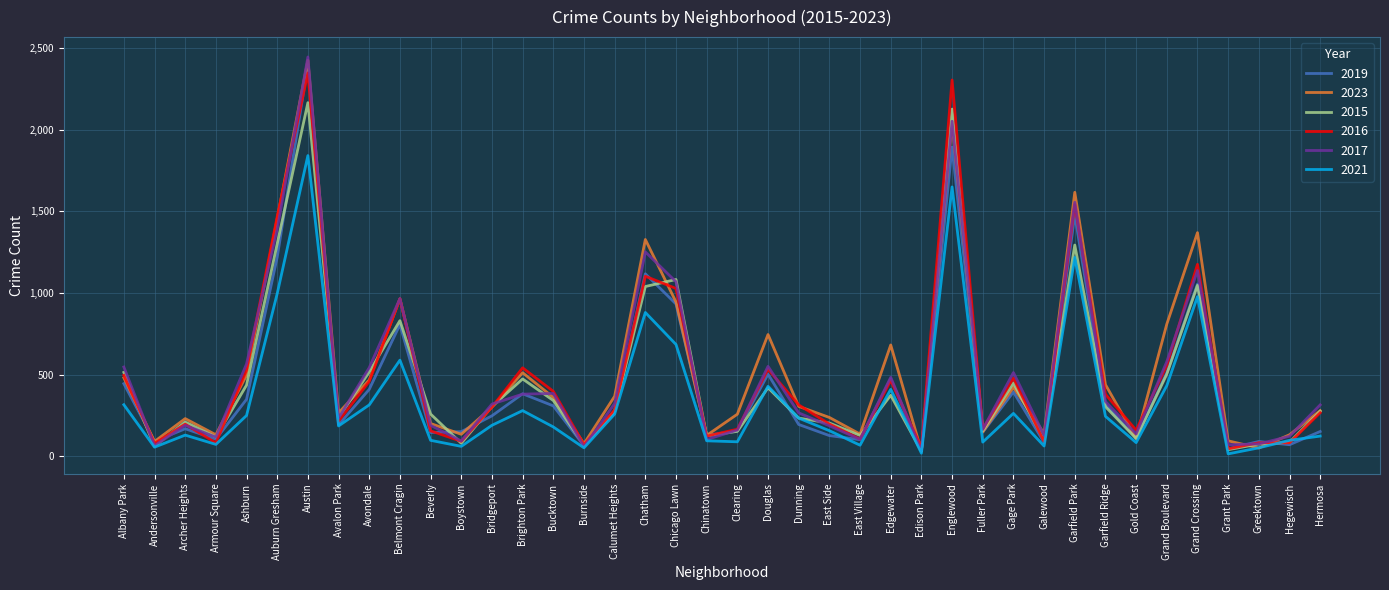

What is the greatest value displayed?

2446